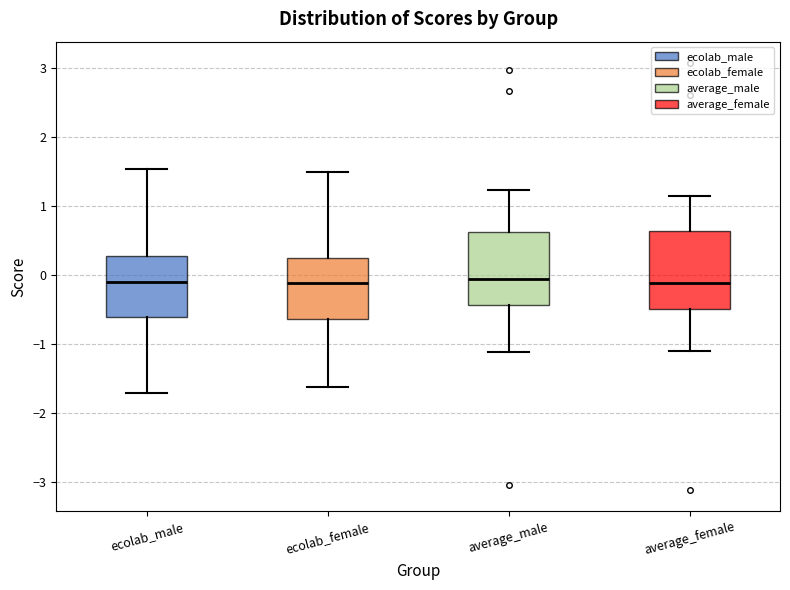

Reading left to right, read every box against the y-axis: the position of its median line, the range the box covers, and the ends of its whiskers. The values are not printed on the chart, so give them approximately, as read against the axis.

ecolab_male: median -0.1, box -0.6 to 0.3, whiskers -1.7 to 1.5
ecolab_female: median -0.1, box -0.6 to 0.2, whiskers -1.6 to 1.5
average_male: median -0.1, box -0.4 to 0.6, whiskers -1.1 to 1.2
average_female: median -0.1, box -0.5 to 0.6, whiskers -1.1 to 1.1